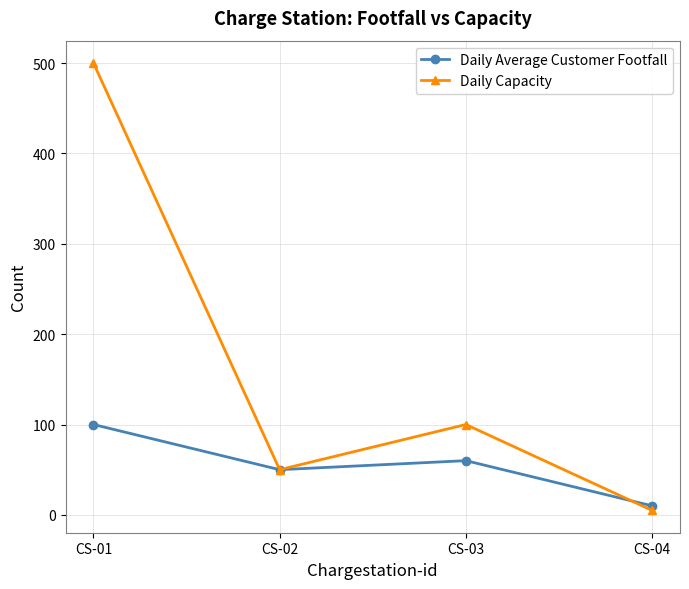

What is the value of the Daily Average Customer Footfall point at the 3rd from the left?

60